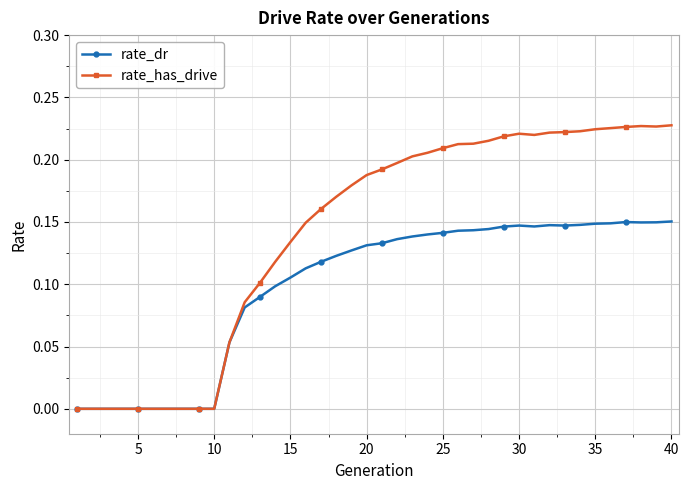

True or false: rate_dr has more than 0 interior local peaks.

True